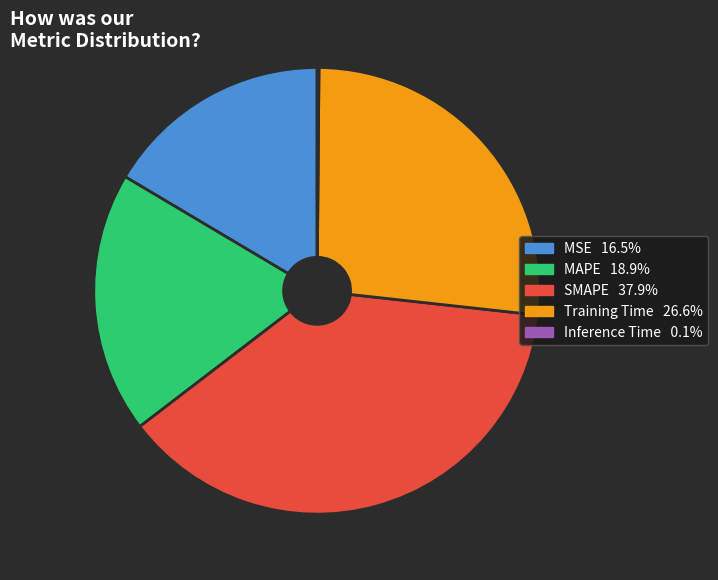

Combined, do MSE and Training Time account for over 50%?

No